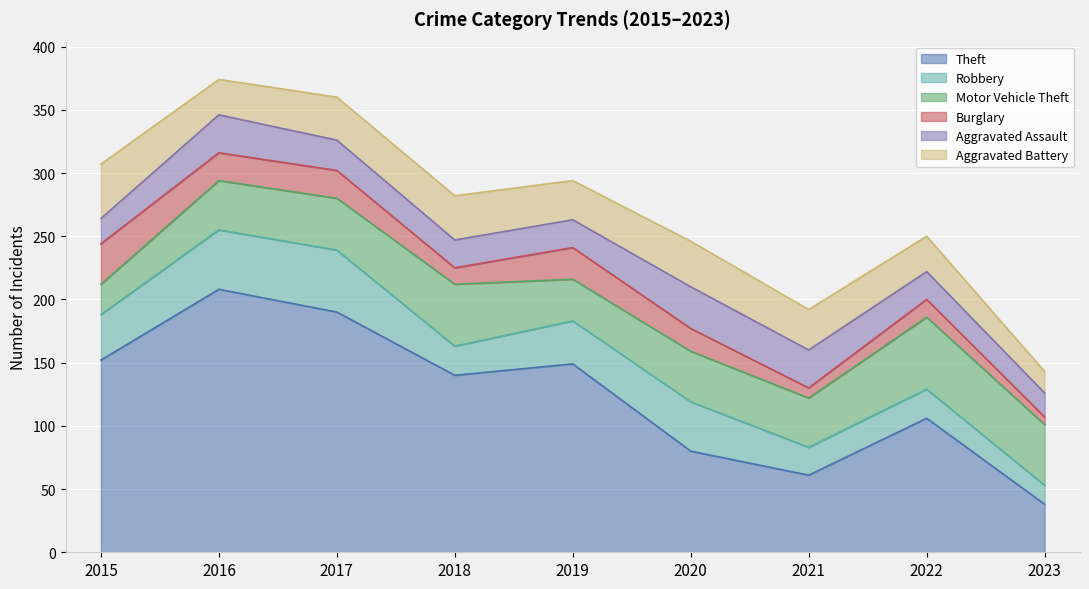

The value of Aggravated Assault at 2019 is 8. True or false?

False